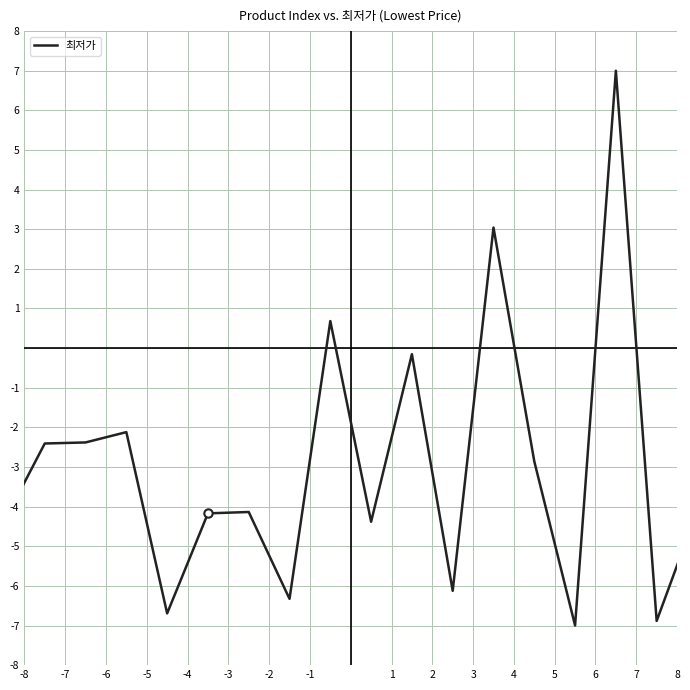

What is the minimum value shown in the chart?

-7.0